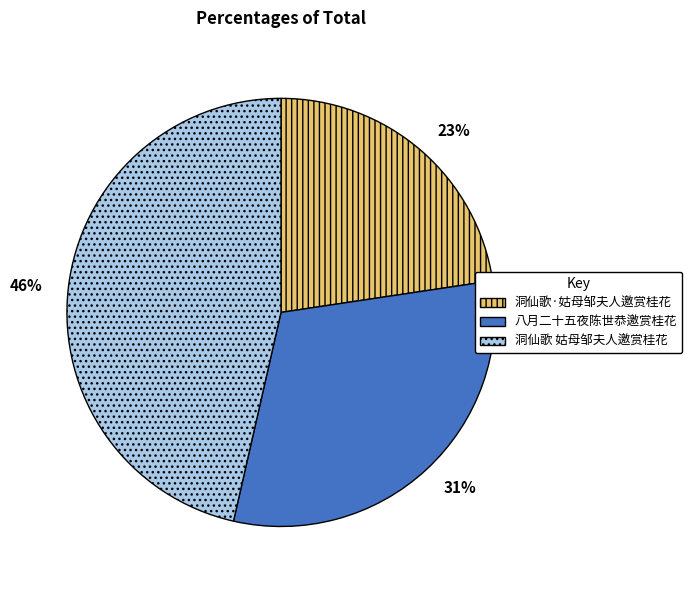

To the nearest percent, what is the difference between the 洞仙歌·姑母邹夫人邀赏桂花 and 八月二十五夜陈世恭邀赏桂花 slice percentages?

8%